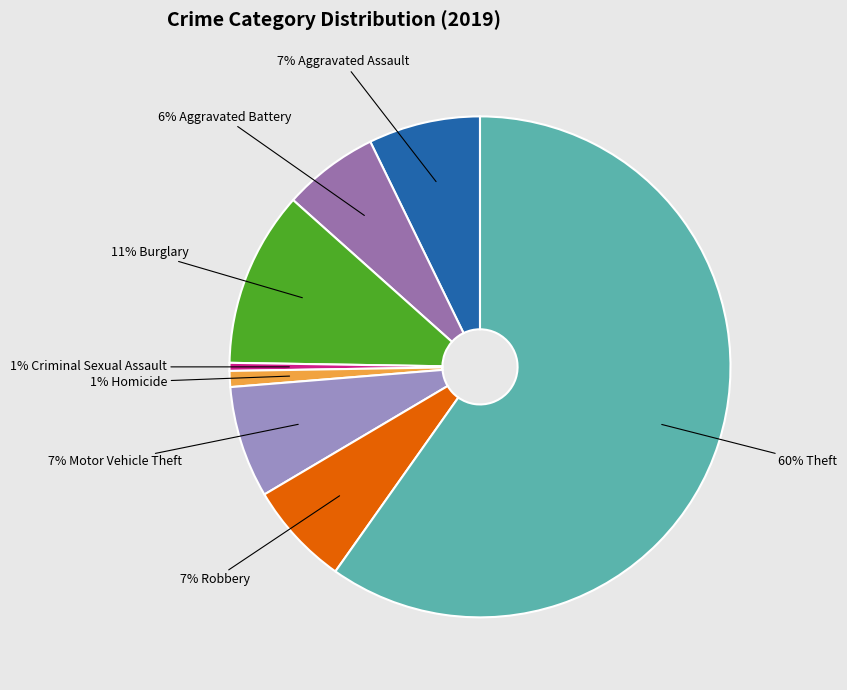

How many segments does this pie chart have?

8